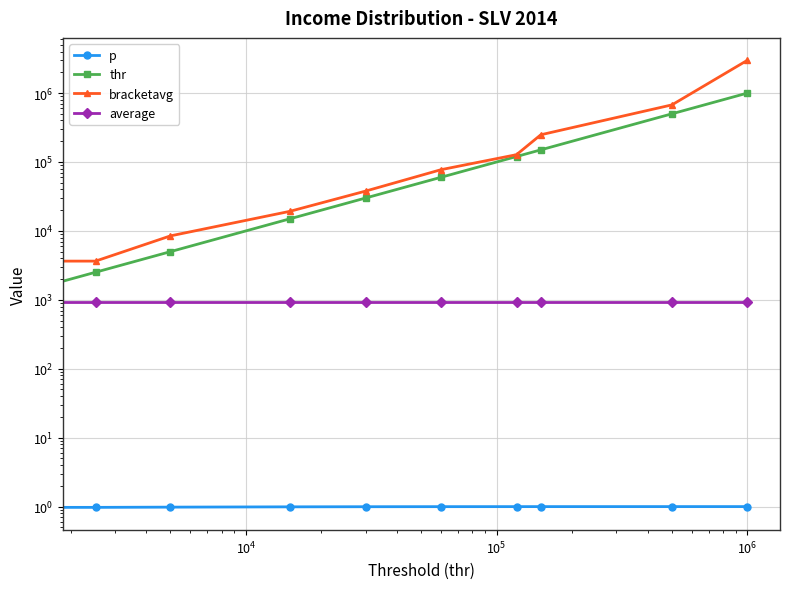

What are all the series names shown in the legend?

p, thr, bracketavg, average